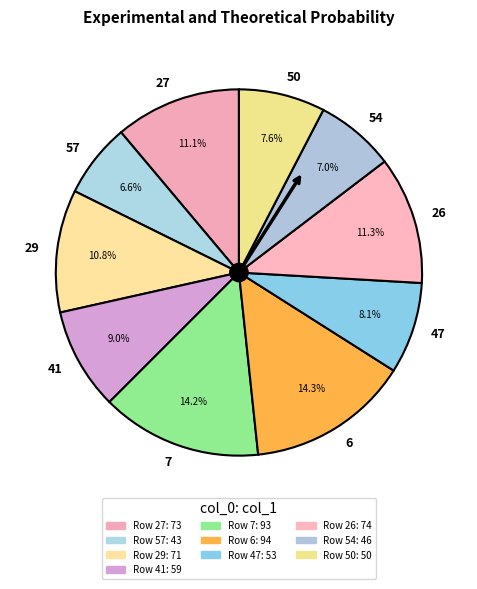

Does any single category account for the majority?

No